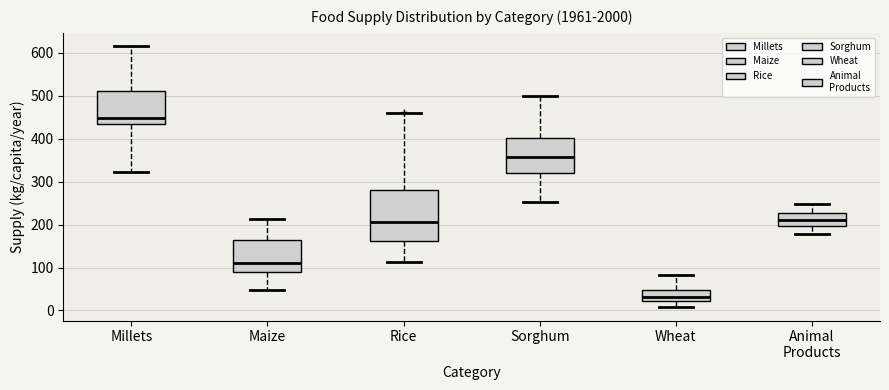

Where is the lower edge of the box for Maize on the y-axis? The values are not printed on the chart, so give them approximately, as read against the axis.

90